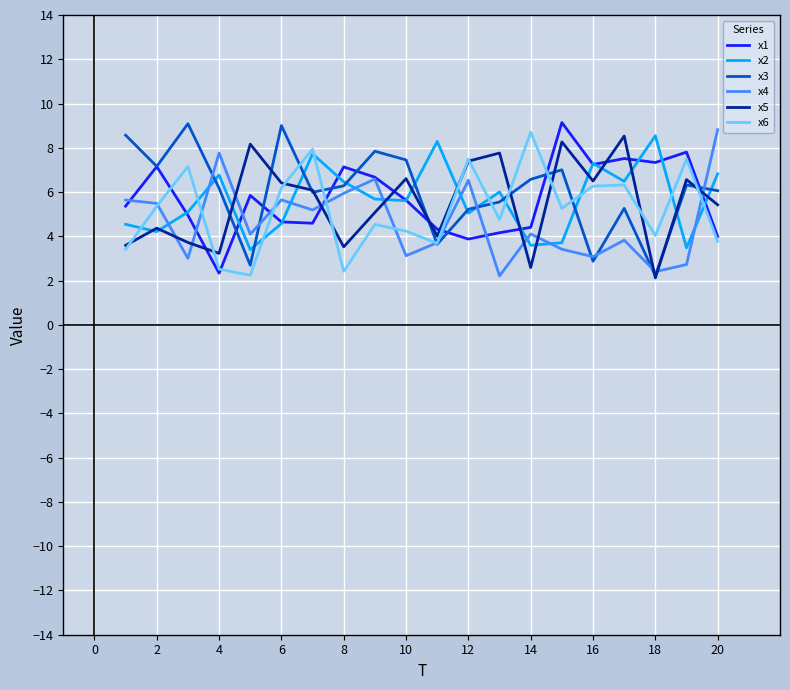

How many values in the x5 series exceed 6?

10